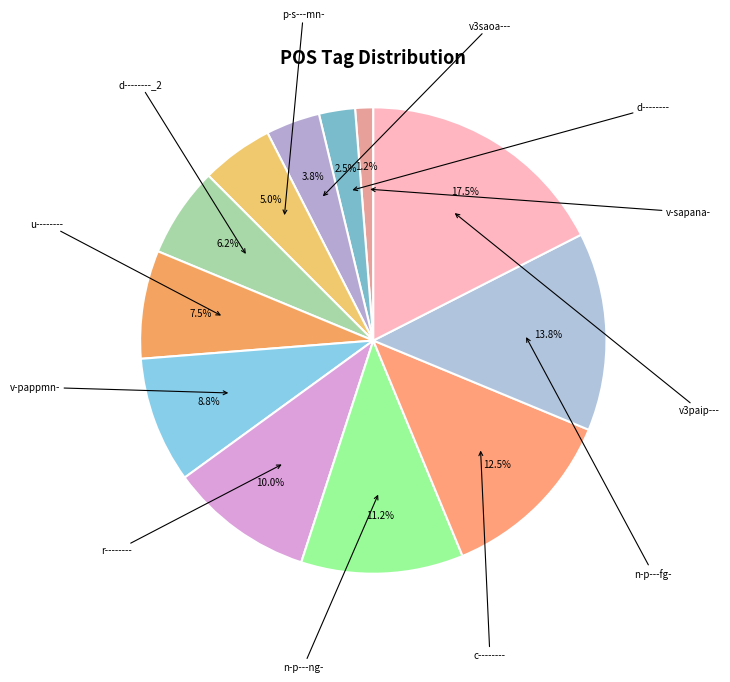

How many slices are in this pie chart?

12